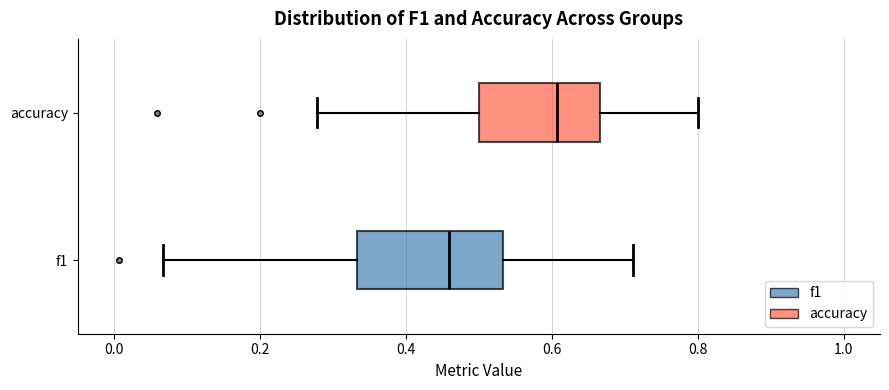

Comparing the boxes themselves (not the whiskers), which one is the widest?

f1